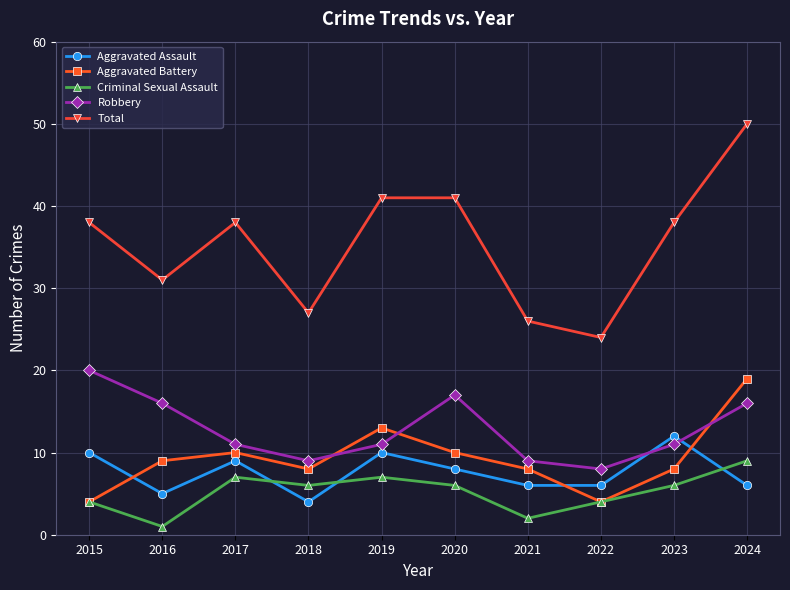

What is the difference between the highest and lowest values at 2023?

32